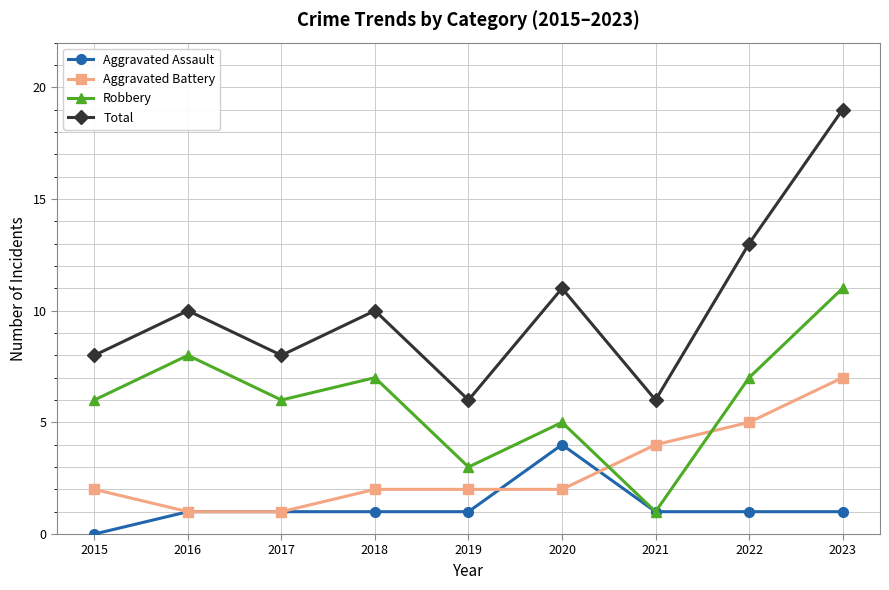

Where is the first local maximum for Robbery?

2016